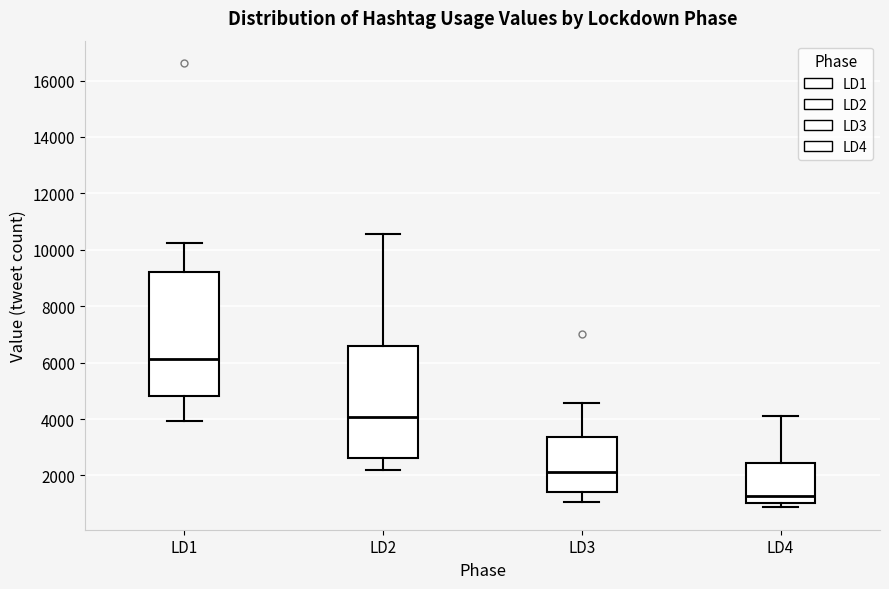

Reading left to right, transcribe this box plot: for each box, give where its median line is, the range the box spans, and where its two whiskers end, as read against the y-axis. The values are not printed on the chart, so give them approximately, as read against the axis.

LD1: median 6200, box 4800 to 9200, whiskers 4000 to 10200
LD2: median 4000, box 2600 to 6600, whiskers 2200 to 10600
LD3: median 2200, box 1400 to 3400, whiskers 1000 to 4600
LD4: median 1200, box 1000 to 2400, whiskers 800 to 4200